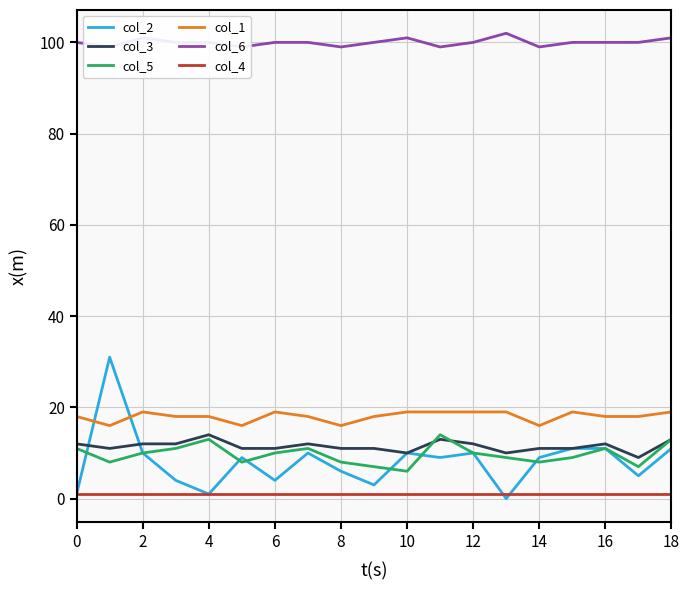

True or false: col_1 and col_6 cross at least once.

False